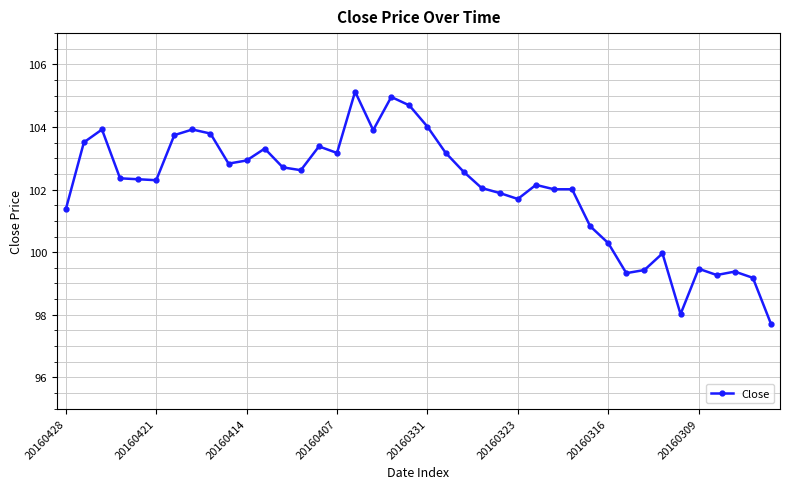

What is the minimum value shown in the chart?

97.7